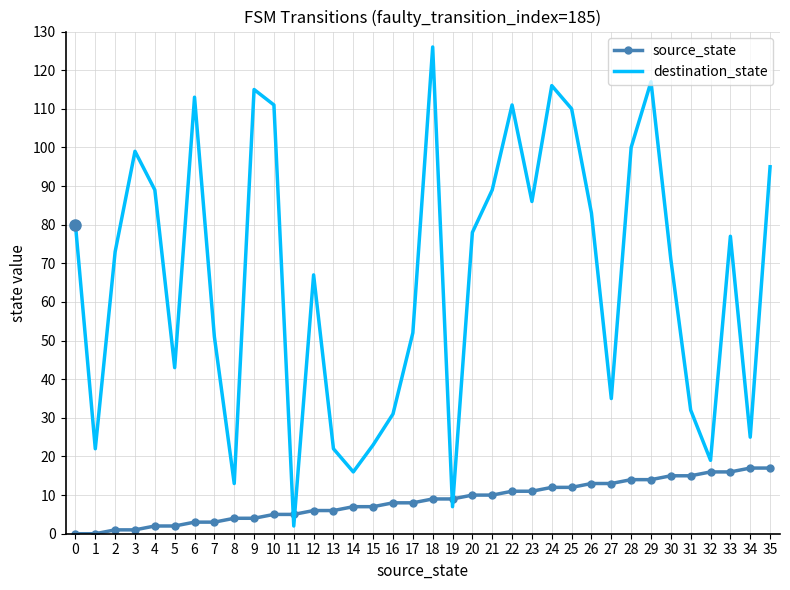

Rank the series by their maximum value, from lowest to highest.

source_state, destination_state